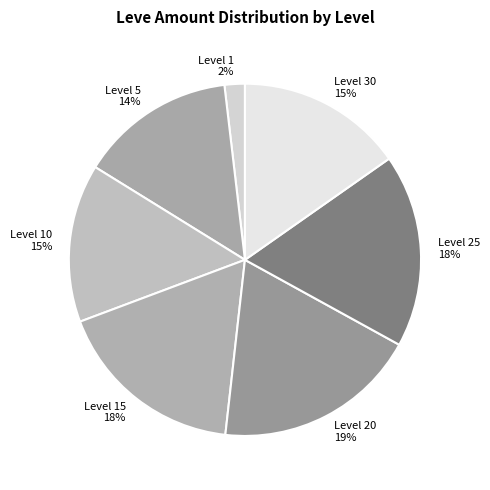

Do Level 5 and Level 10 together represent more than half of the pie?

No